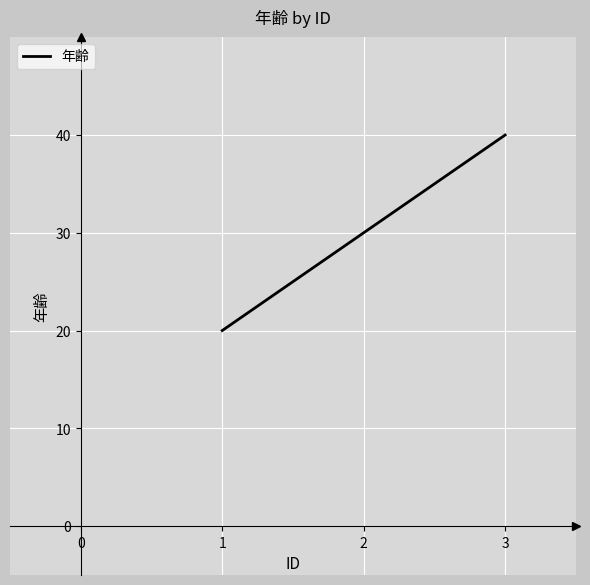

What is the change in value from 1 to 2?

+10